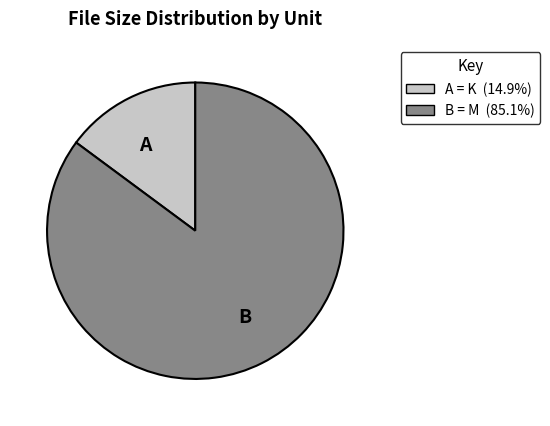

What is the largest slice in the pie chart?

B